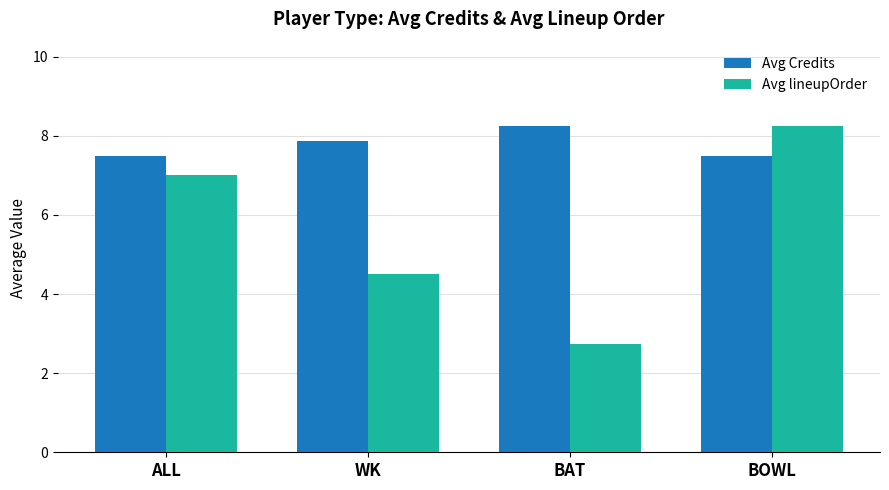

What is the sum of all Avg lineupOrder values?

22.5